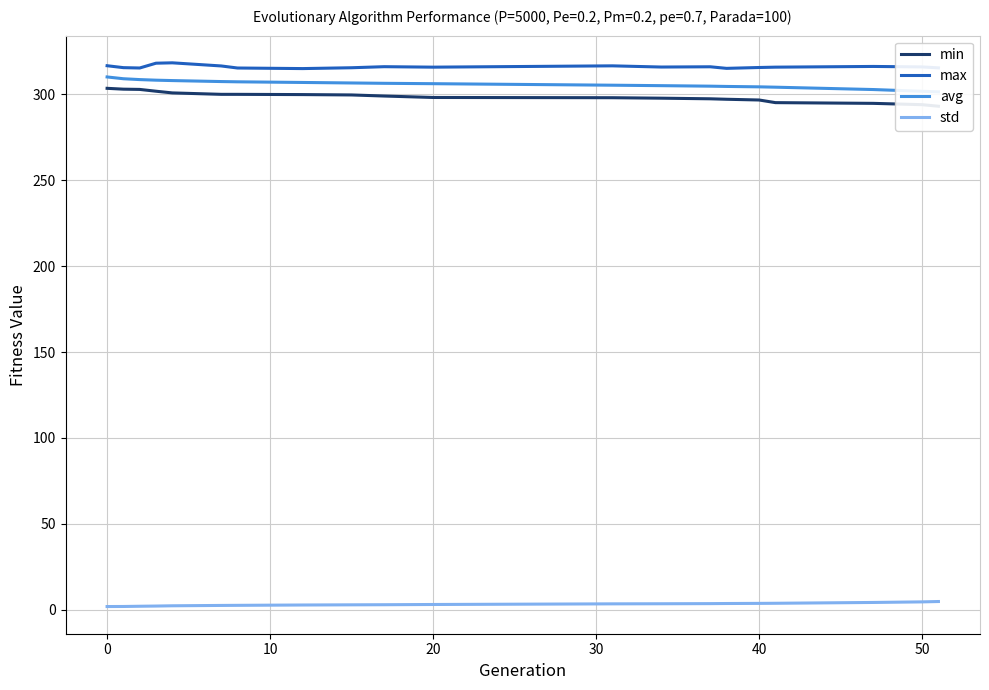

True or false: max and std cross at least once.

False